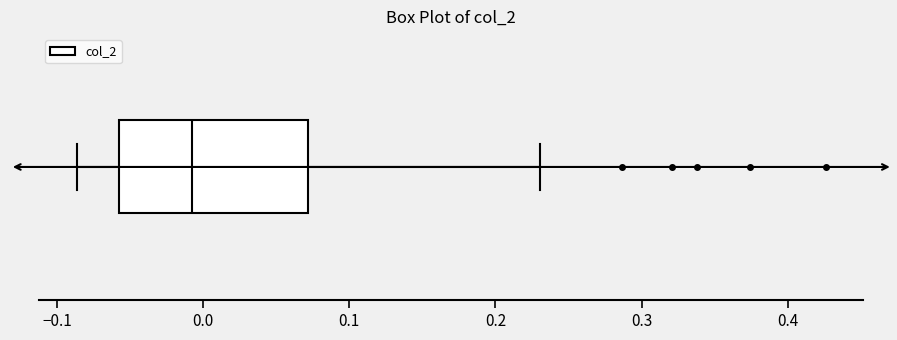

Where does the left whisker of the box end on the x-axis? The values are not printed on the chart, so give them approximately, as read against the axis.

-0.09